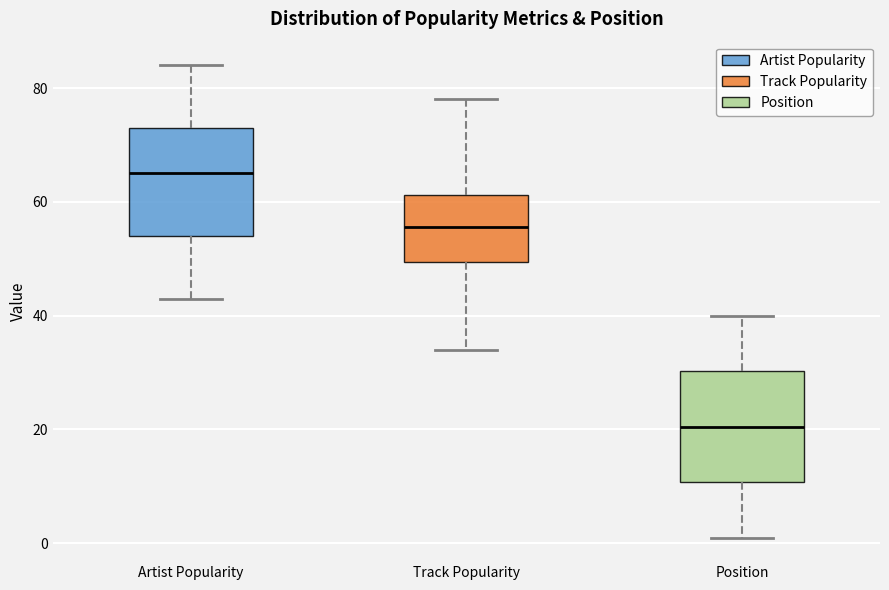

Where does the upper whisker of the box for Position end on the y-axis? The values are not printed on the chart, so give them approximately, as read against the axis.

40